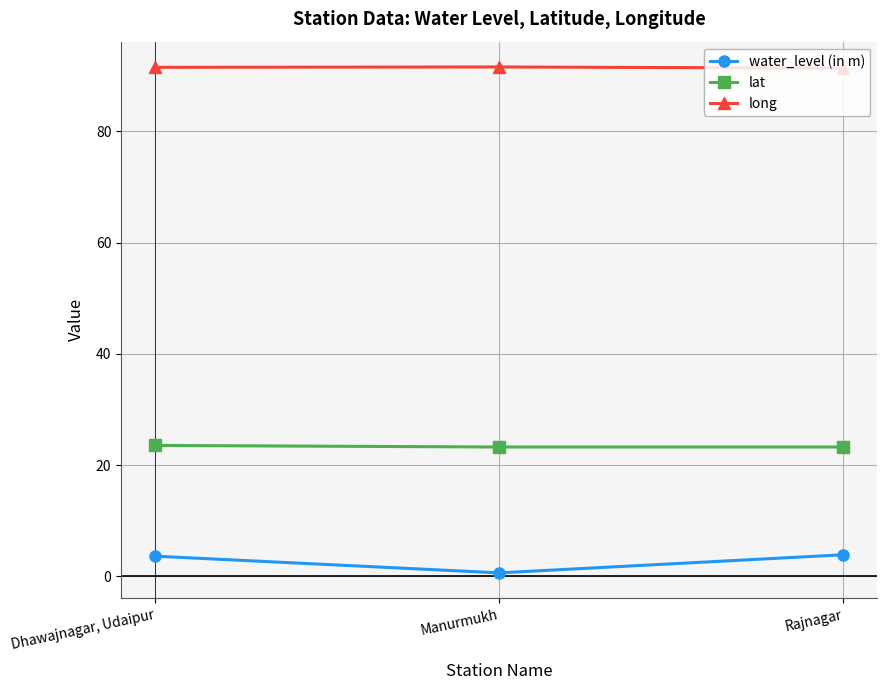

What is the average value of the lat series?

23.4